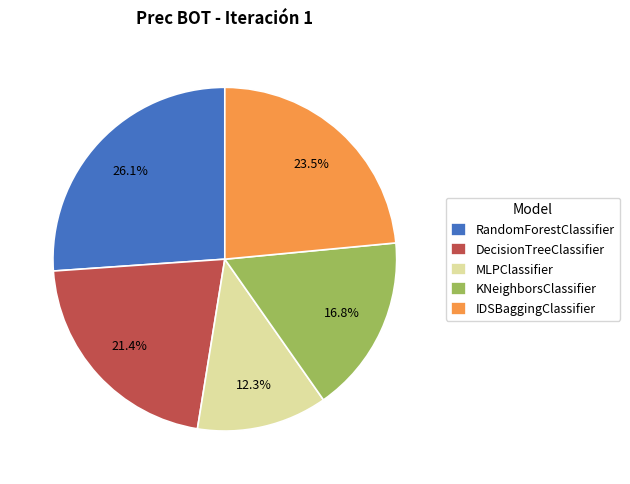

Is the sum of IDSBaggingClassifier and DecisionTreeClassifier greater than half?

No